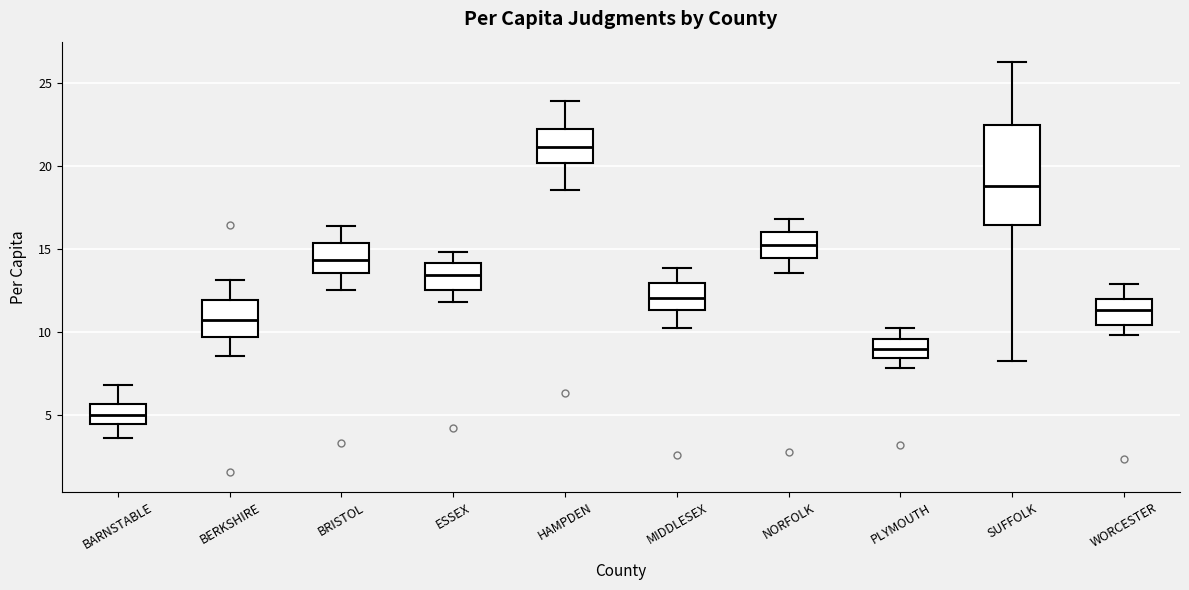

Reading left to right, read every box against the y-axis: the position of its median line, the range the box covers, and the ends of its whiskers. The values are not printed on the chart, so give them approximately, as read against the axis.

BARNSTABLE: median 5.0, box 4.5 to 5.5, whiskers 3.5 to 7.0
BERKSHIRE: median 10.5, box 9.5 to 12.0, whiskers 8.5 to 13.0
BRISTOL: median 14.5, box 13.5 to 15.5, whiskers 12.5 to 16.5
ESSEX: median 13.5, box 12.5 to 14.0, whiskers 12.0 to 15.0
HAMPDEN: median 21.0, box 20.0 to 22.0, whiskers 18.5 to 24.0
MIDDLESEX: median 12.0, box 11.5 to 13.0, whiskers 10.0 to 14.0
NORFOLK: median 15.0, box 14.5 to 16.0, whiskers 13.5 to 17.0
PLYMOUTH: median 9.0, box 8.5 to 9.5, whiskers 8.0 to 10.0
SUFFOLK: median 19.0, box 16.5 to 22.5, whiskers 8.0 to 26.0
WORCESTER: median 11.5, box 10.5 to 12.0, whiskers 10.0 to 13.0